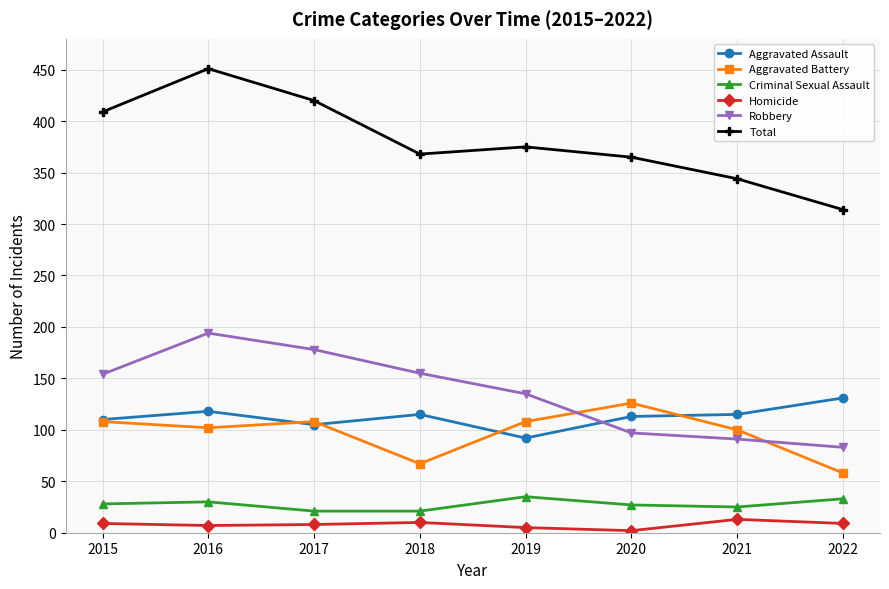

Which series ends up on top after the final intersection of Aggravated Battery and Aggravated Assault?

Aggravated Assault